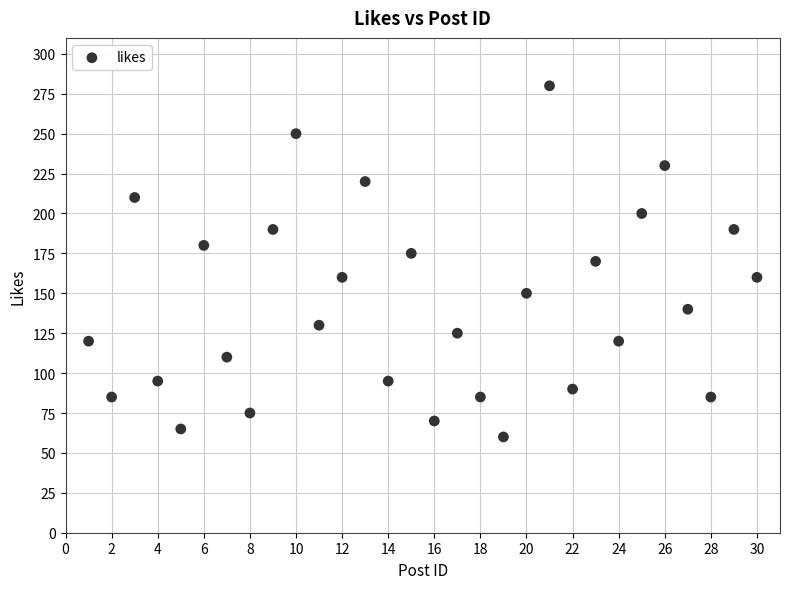

What is the range of Y values (max minus min)?

220